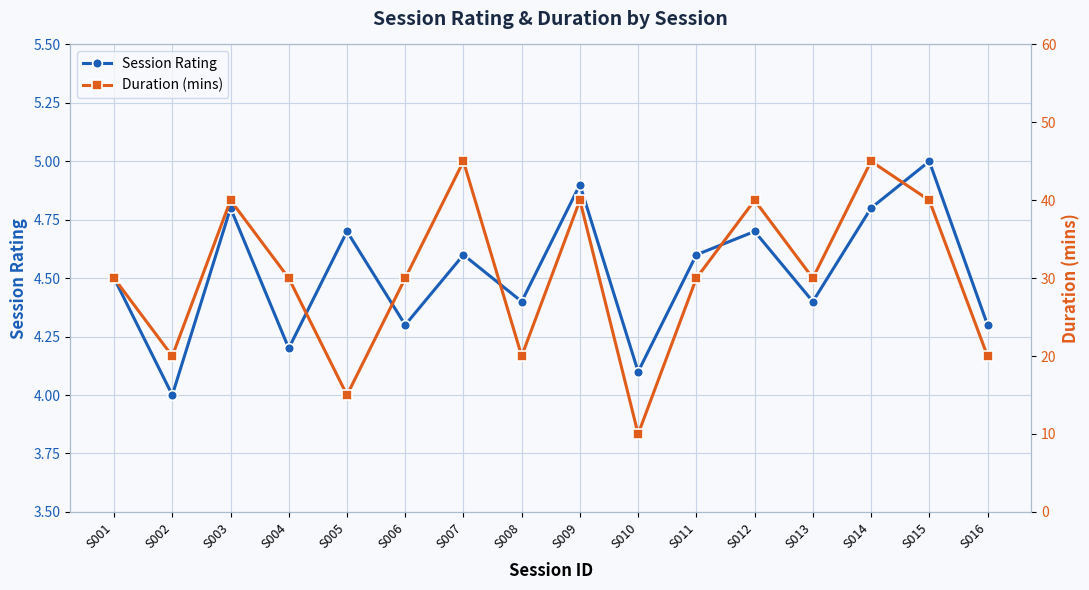

How many lines are shown in the chart?

2